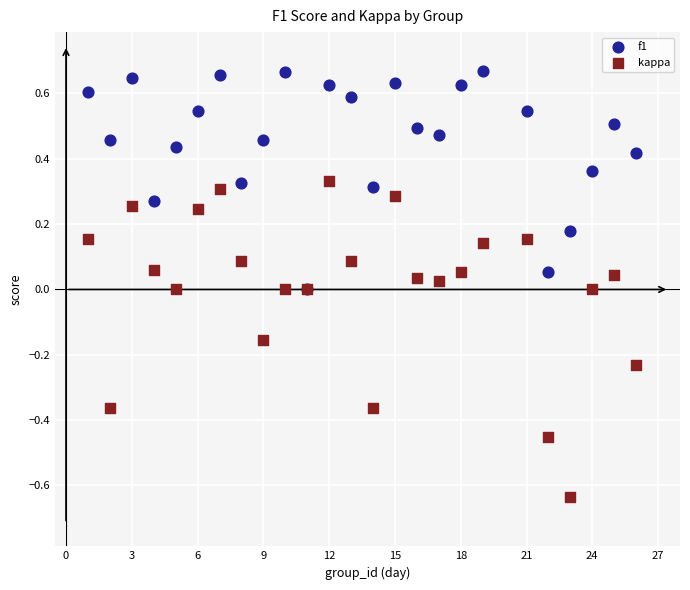

Which series has the widest spread of Y values?

kappa